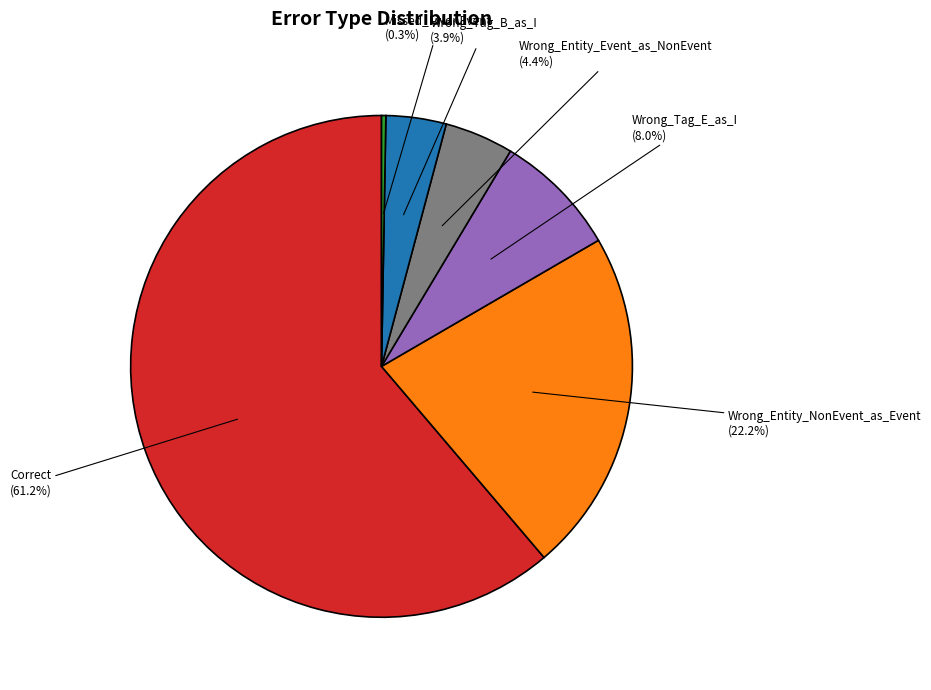

What is the majority slice?

Correct